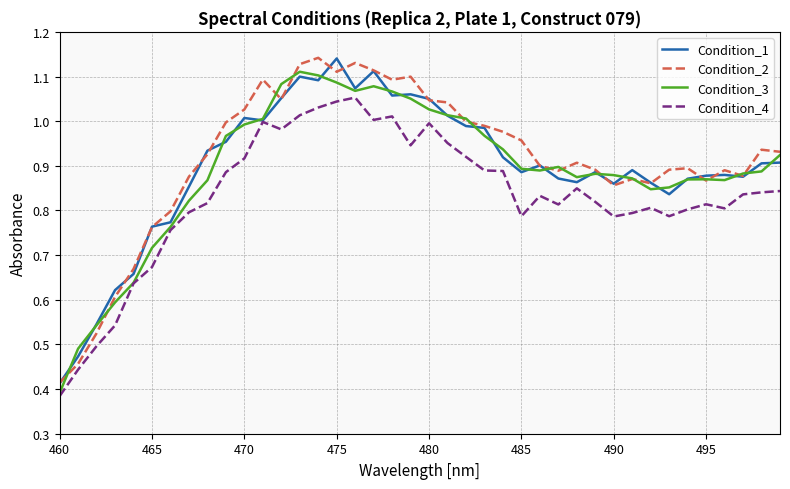

Does the chart display data point markers on the line(s)?

No